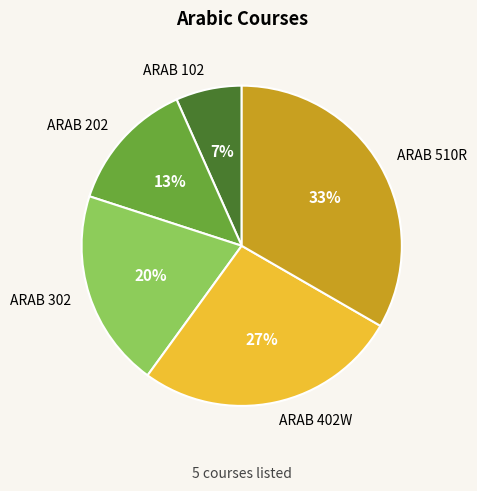

Rank the categories by value from lowest to highest.

ARAB 102, ARAB 202, ARAB 302, ARAB 402W, ARAB 510R